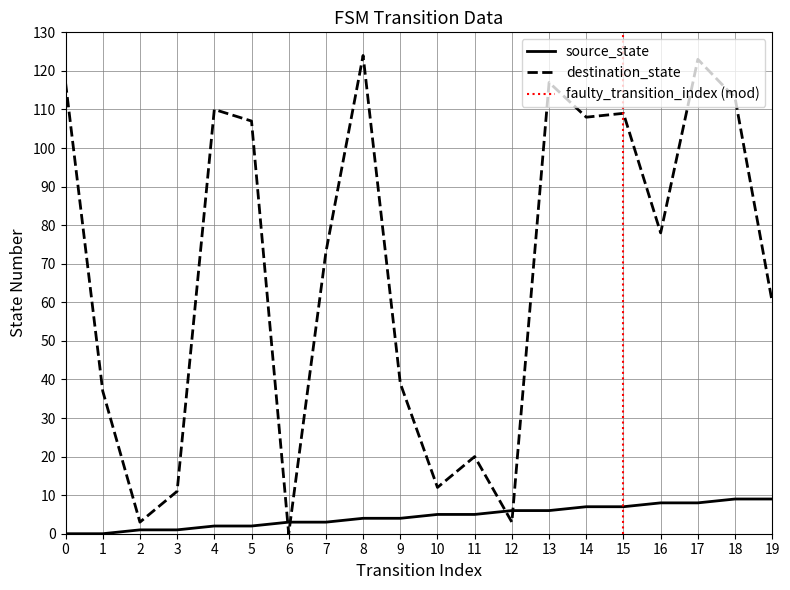

True or false: source_state has more than 0 points higher than both neighbors.

False